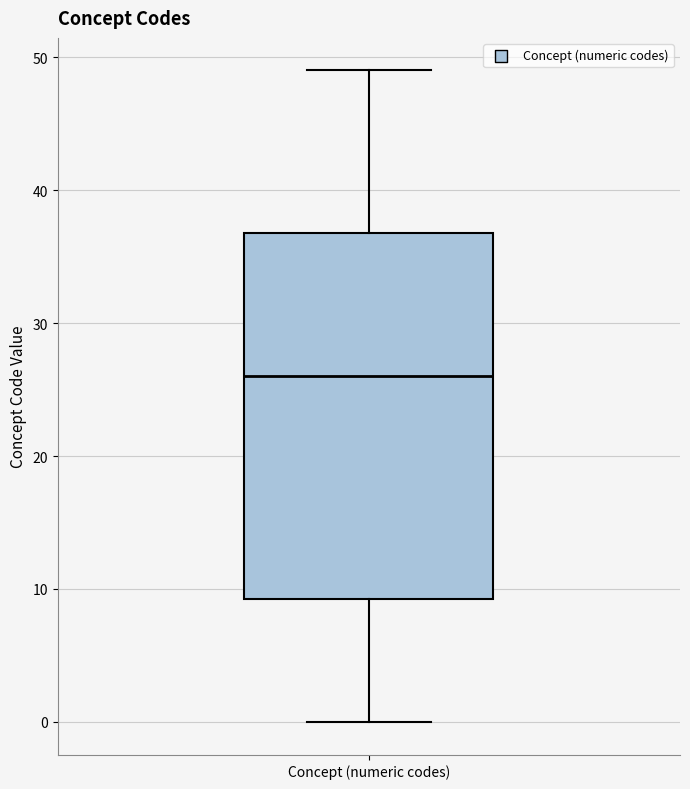

Transcribe this box plot: give where the median line is, the range the box spans, and where the two whiskers end, as read against the y-axis. The values are not printed on the chart, so give them approximately, as read against the axis.

median 26, box 9 to 37, whiskers 0 to 49